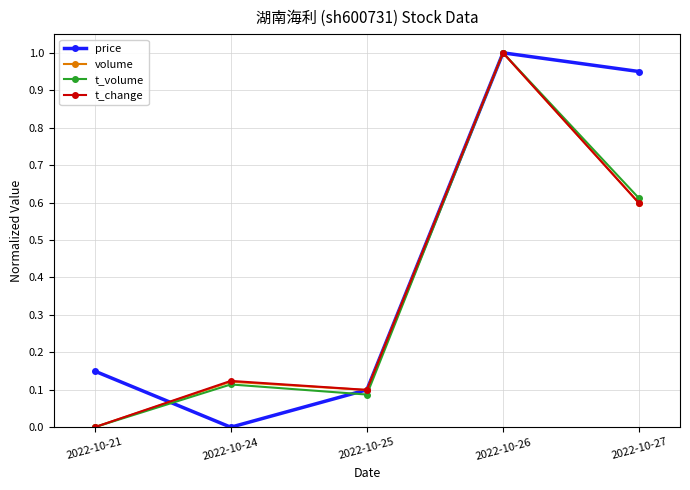

The value of t_volume at 2022-10-25 is 0.0. True or false?

False